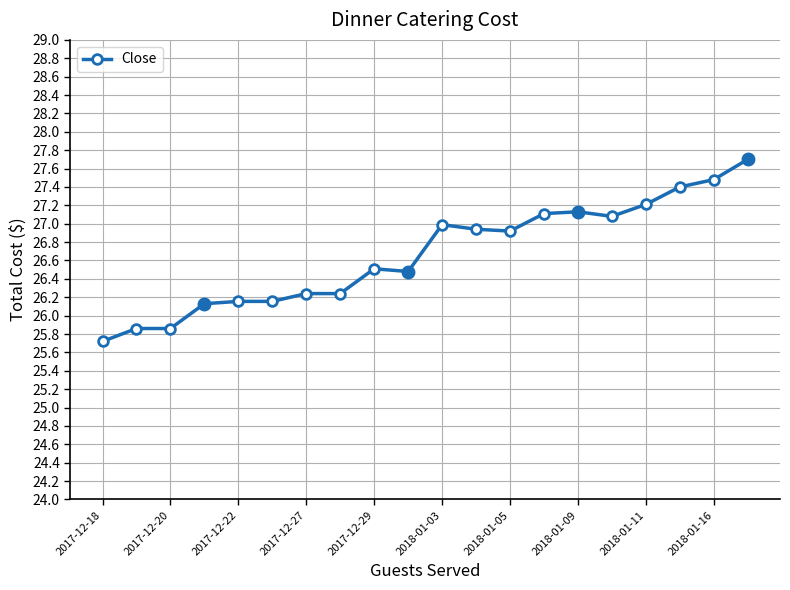

What is the value of the 4th point from the left?

26.1